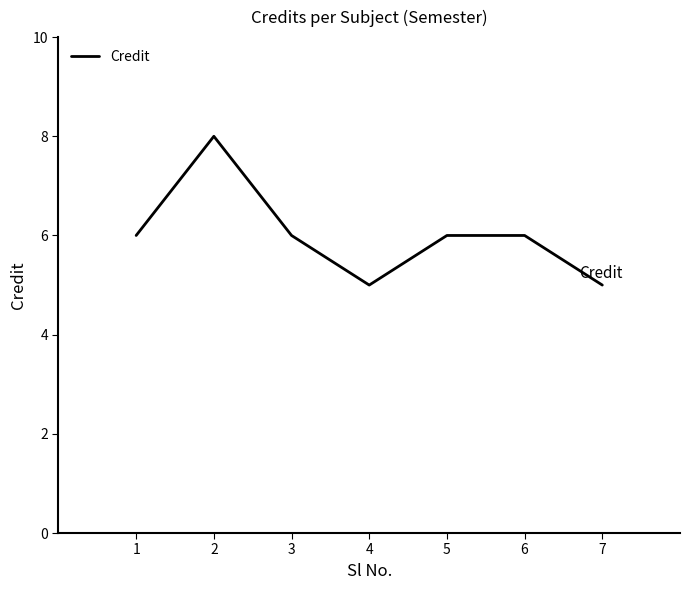

What is the change in value from 2 to 7?

-3